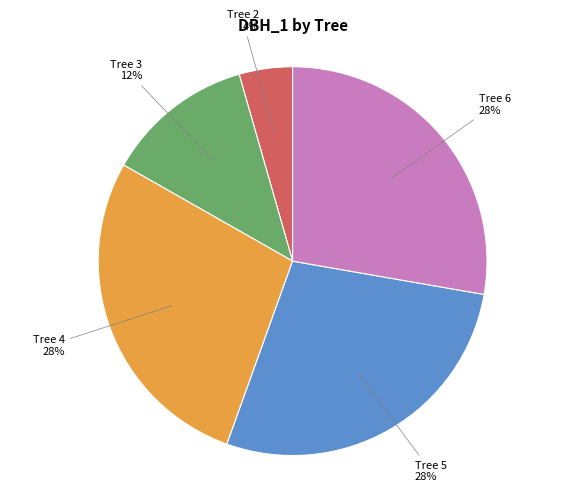

Is there any slice that represents more than half of the pie?

No